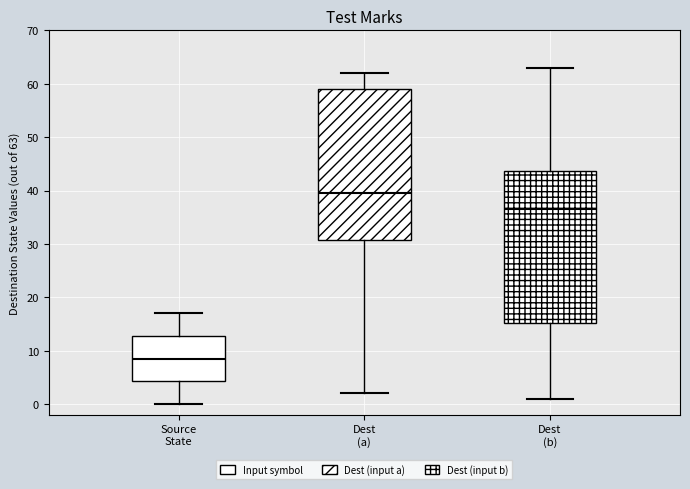

Where does the median line of the box for Dest (b) sit on the y-axis? The values are not printed on the chart, so give them approximately, as read against the axis.

37